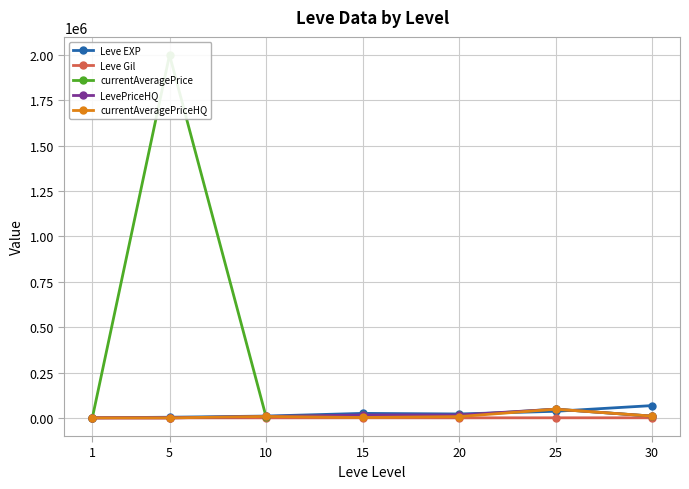

Reading right to left, list all the values displayed in this chart.

Leve EXP: 30=67730.0	25=36390.0	20=21600.0	15=24790.0	10=9990.0	5=3600.0	1=630.0
Leve Gil: 30=532.0	25=485.0	20=292.0	15=529.0	10=293.0	5=139.0	1=113.0
currentAveragePrice: 30=9750.0	25=48000.0	20=13669.0	15=13669.0	10=6933.3	5=2000000.0	1=41.7
LevePriceHQ: 30=9750.0	25=48000.0	20=16002.8	15=16002.8	10=7900.0	5=0.0	1=29.4
currentAveragePriceHQ: 30=9750.0	25=48000.0	20=7150.0	15=2254.5	10=7900.0	5=0.0	1=29.4